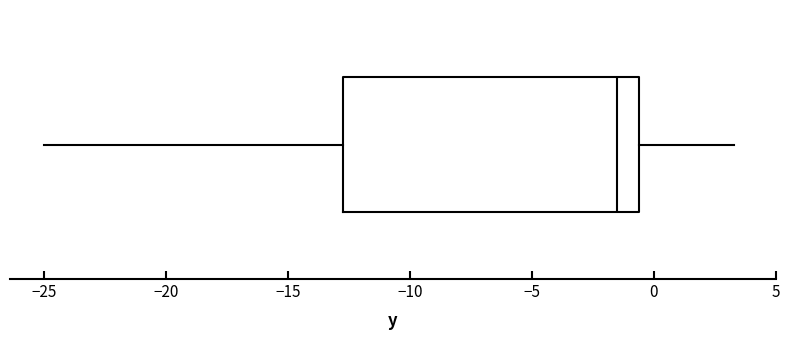

Read this box plot against the x-axis: the position of the median line, the range covered by the box, and the ends of both whiskers. The values are not printed on the chart, so give them approximately, as read against the axis.

median -1.5, box -12.5 to -0.5, whiskers -25.0 to 3.5